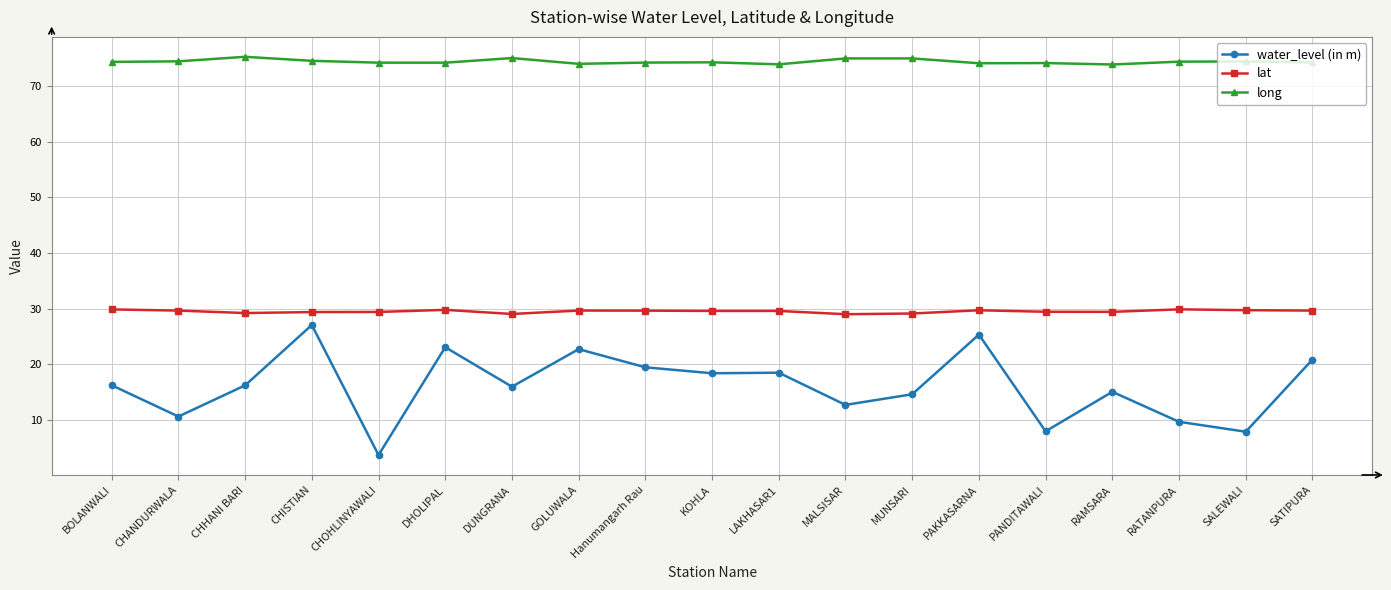

What is the difference between the long values at LAKHASAR1 and KOHLA?

0.4